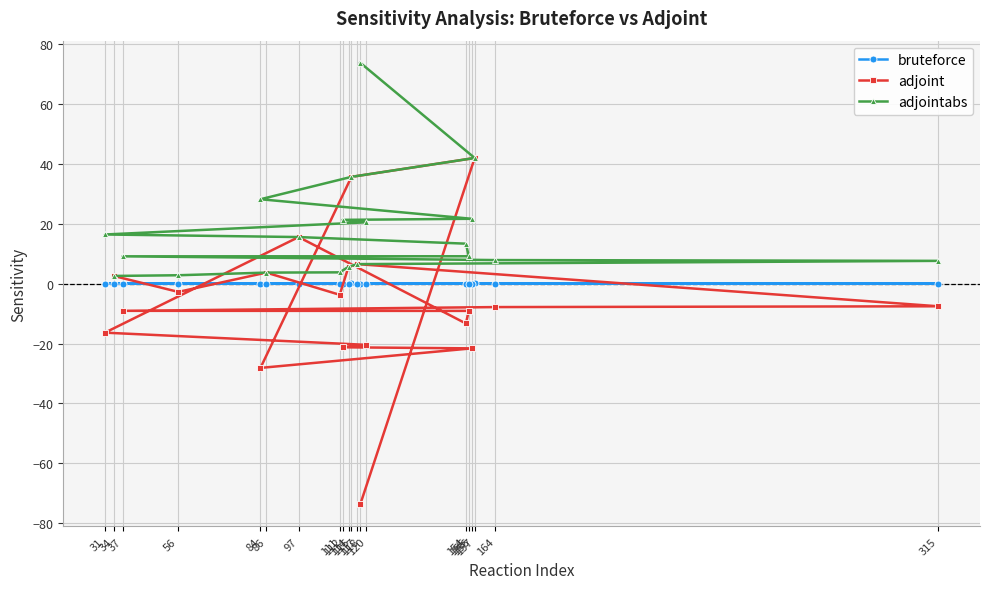

Reading right to left, what are all the values shown in this chart?

bruteforce: 34=0.0	56=-0.0	86=0.0	111=-0.0	114=0.0	117=0.0	315=-0.0	164=-0.0	37=-0.0	155=-0.0	154=-0.0	97=0.0	31=-0.0	120=-0.0	112=-0.0	156=-0.0	84=-0.0	115=0.0	157=0.0	118=-0.1
adjoint: 34=2.5	56=-2.8	86=3.7	111=-3.7	114=5.6	117=6.5	315=-7.6	164=-7.8	37=-9.1	155=-9.1	154=-13.3	97=15.5	31=-16.4	120=-20.4	112=-21.3	156=-21.6	84=-28.1	115=35.6	157=41.9	118=-73.7
adjointabs: 34=2.5	56=2.8	86=3.7	111=3.7	114=5.6	117=6.5	315=7.6	164=7.8	37=9.1	155=9.1	154=13.3	97=15.5	31=16.4	120=20.4	112=21.3	156=21.6	84=28.1	115=35.6	157=41.9	118=73.7